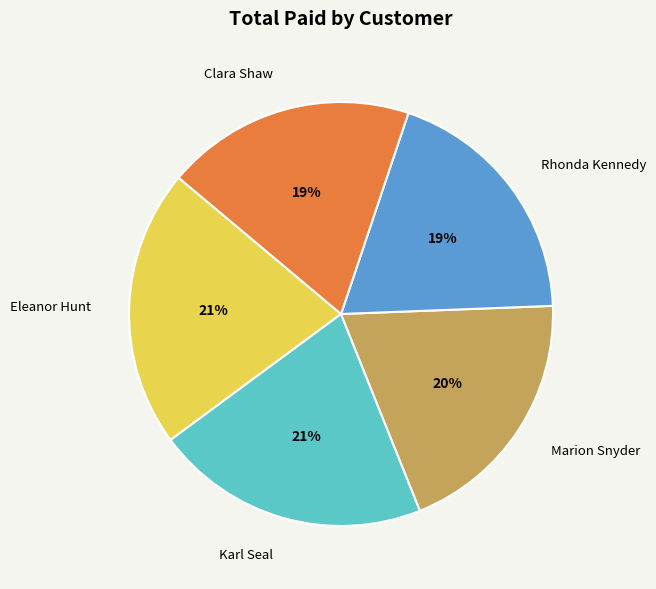

Is it true that Rhonda Kennedy is 19% of the pie?

True